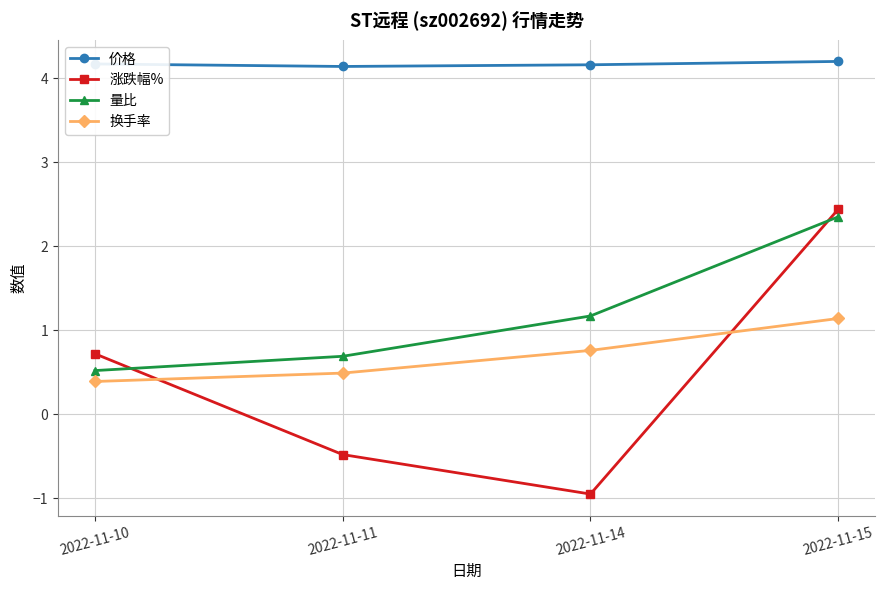

What is the difference between the maximum and minimum values in the 涨跌幅% series?

3.4